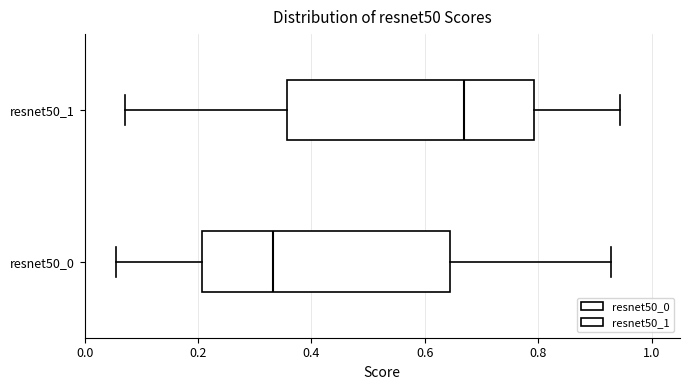

Where does the right whisker of the box for resnet50_0 end on the x-axis? The values are not printed on the chart, so give them approximately, as read against the axis.

0.92